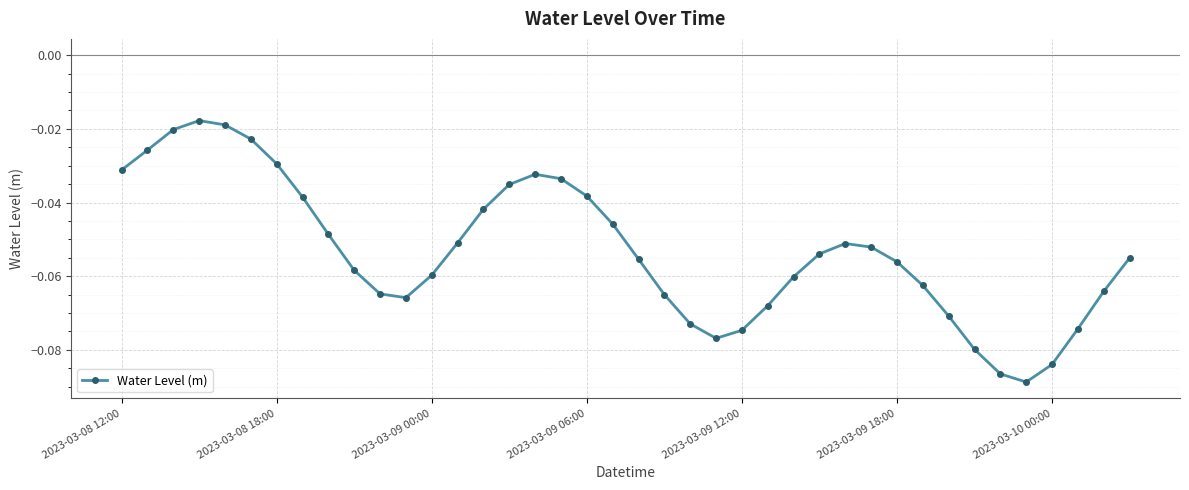

What is the sum of all values?

-2.1